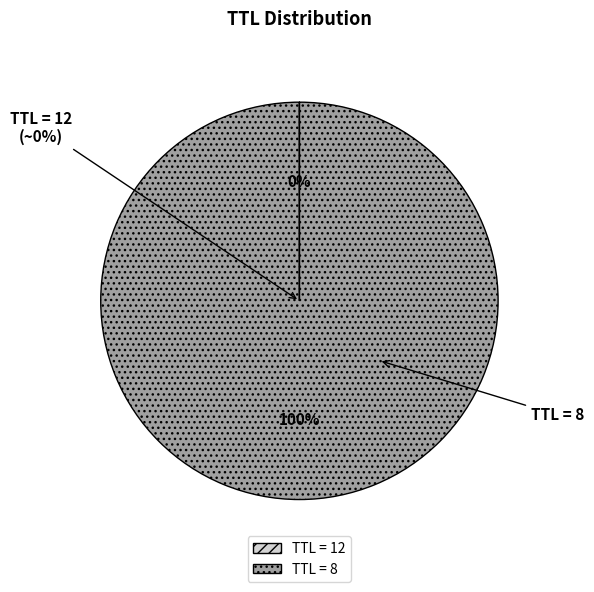

Does 8 represent more than half of the total?

Yes